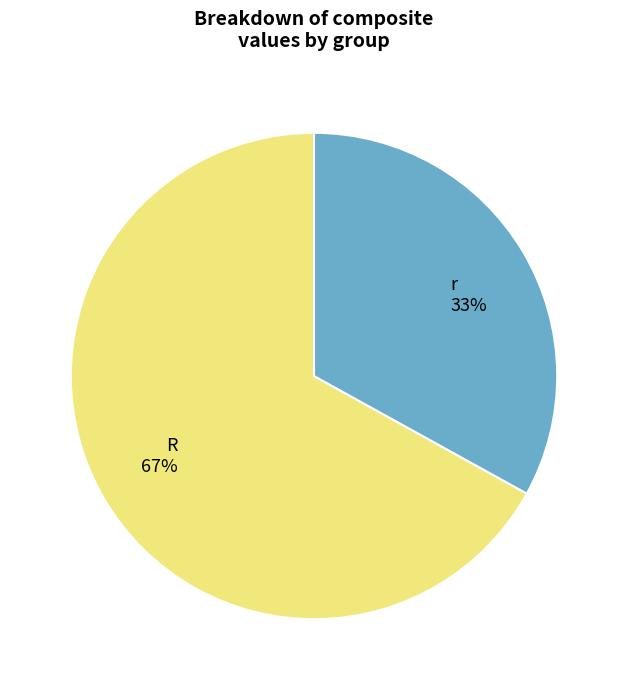

How many slices are in this pie chart?

2